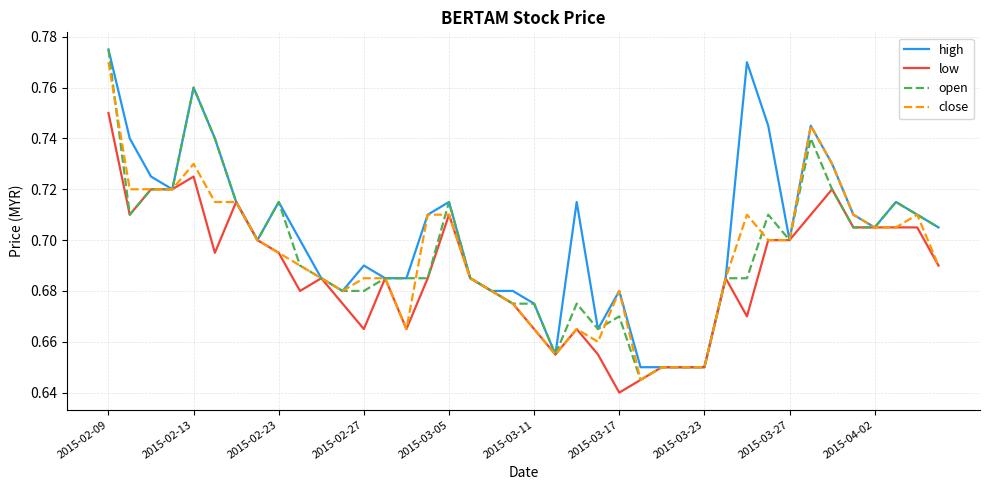

Which series has the largest total across all categories?

high